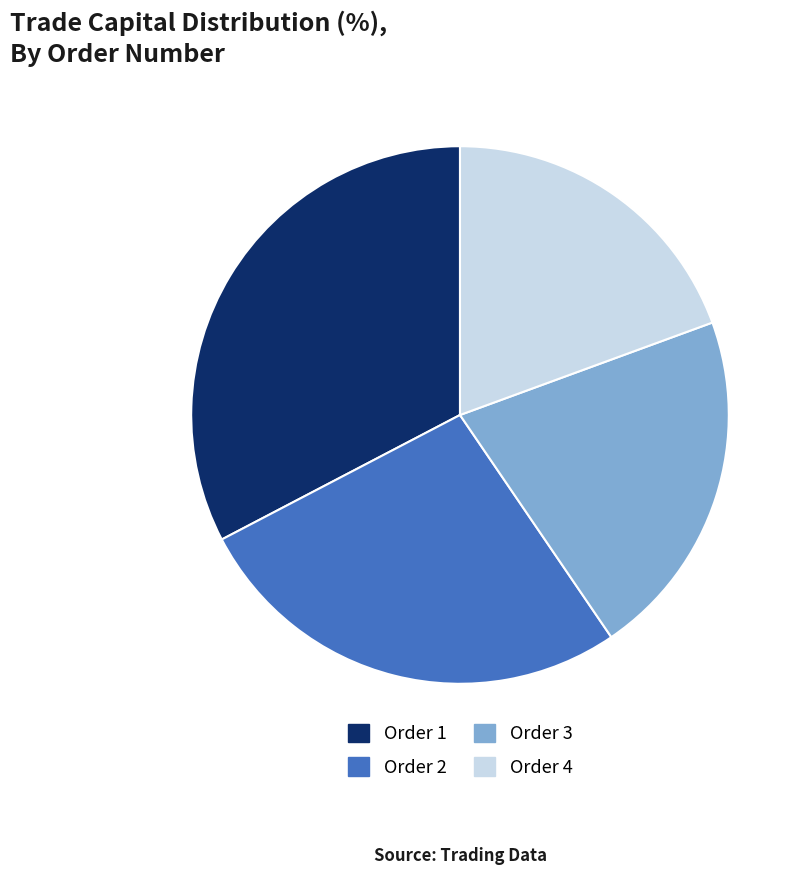

Which category has the biggest portion of the pie?

Order 1